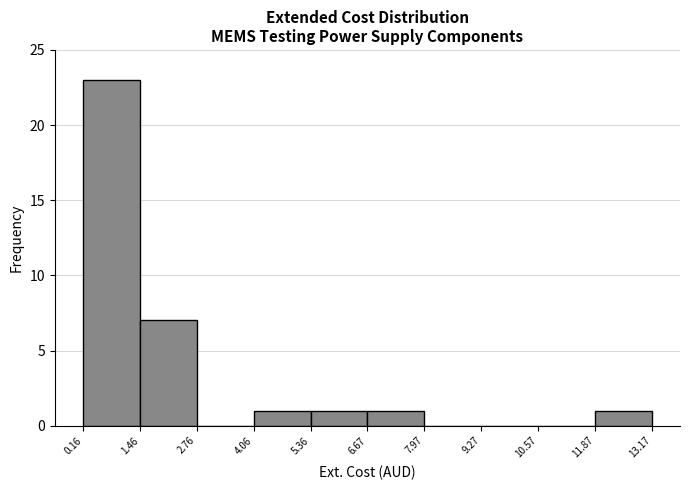

Reading left to right, transcribe this chart: for each bar, give the range it covers on the x-axis and its height. The values are not printed on the chart, so give them approximately, as read against the axis.

0.16 to 1.46: 23
1.46 to 2.76: 7
2.76 to 4.06: 0
4.06 to 5.36: 1
5.36 to 6.67: 1
6.67 to 7.97: 1
7.97 to 9.27: 0
9.27 to 10.57: 0
10.57 to 11.87: 0
11.87 to 13.17: 1